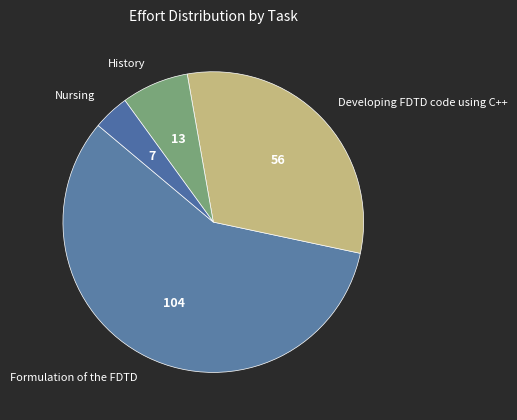

What is the majority slice?

Formulation of the FDTD